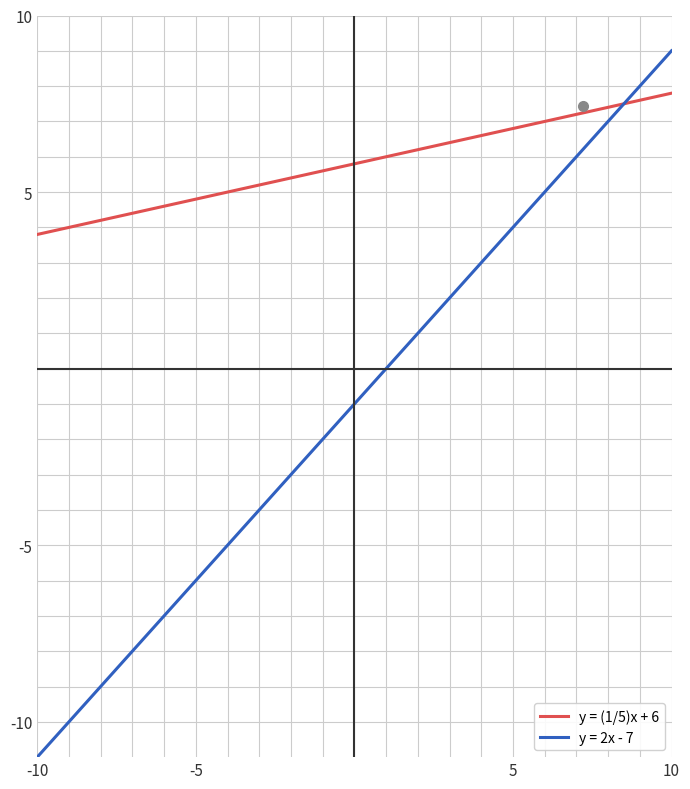

Which series has the largest total across all categories?

y = (1/5)x + 6